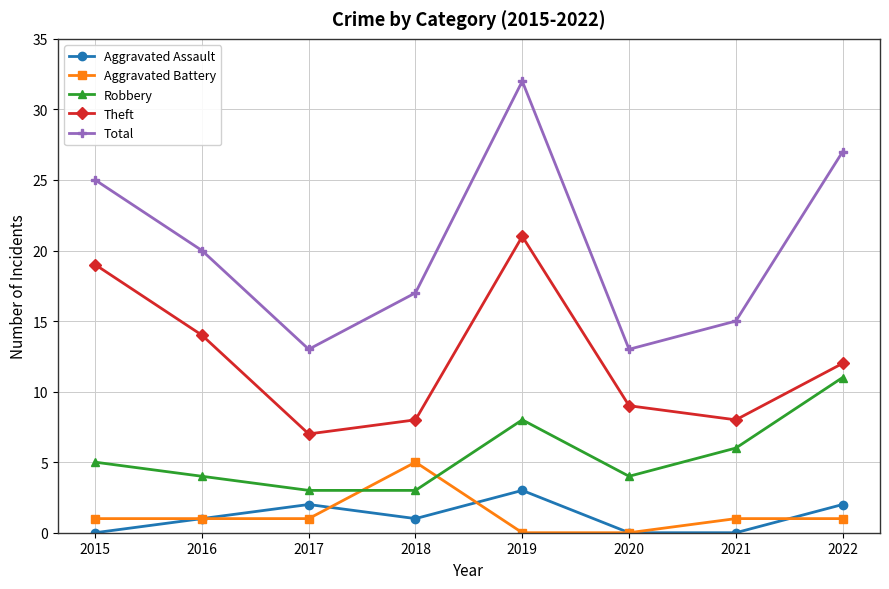

Count the number of categories in the chart.

8